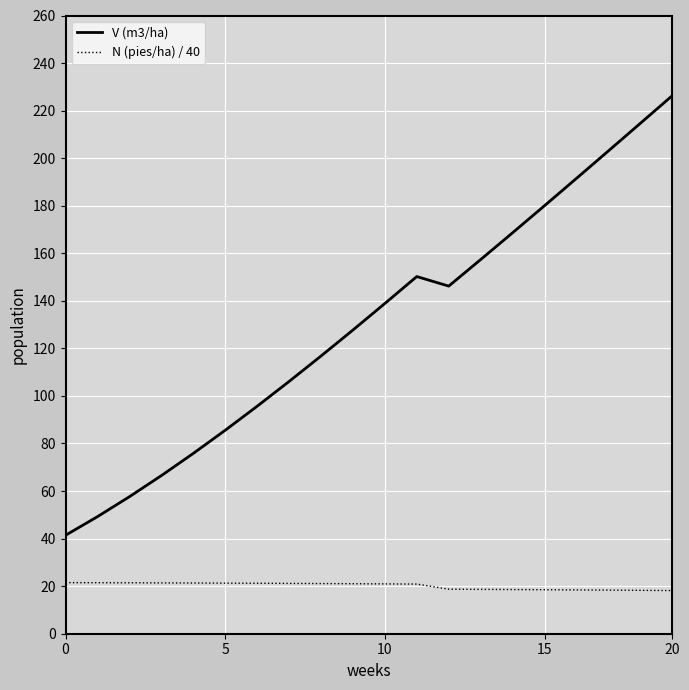

List the series in order of their overall mean, highest first.

V (m3/ha), N (pies/ha) / 40